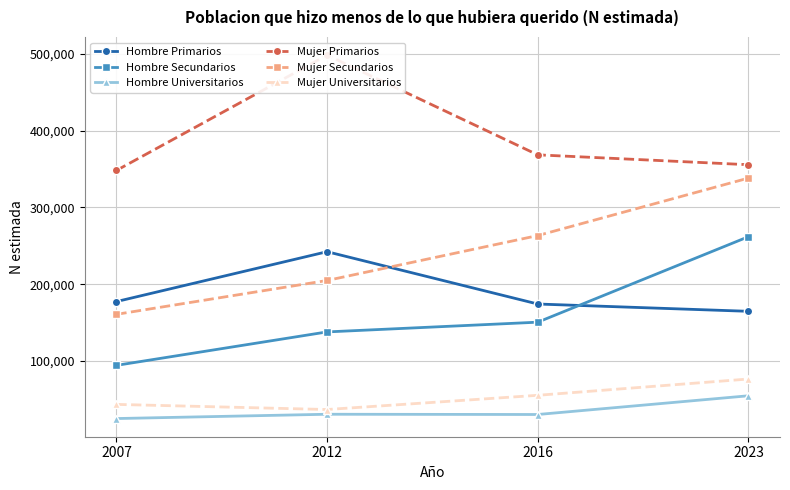

At which category is the sum across all series the highest?

2023